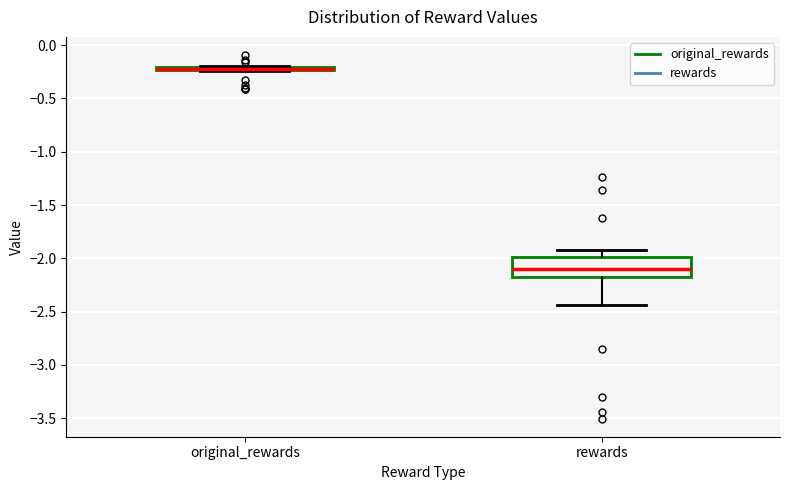

Where is the upper edge of the box for original_rewards on the y-axis? The values are not printed on the chart, so give them approximately, as read against the axis.

-0.20